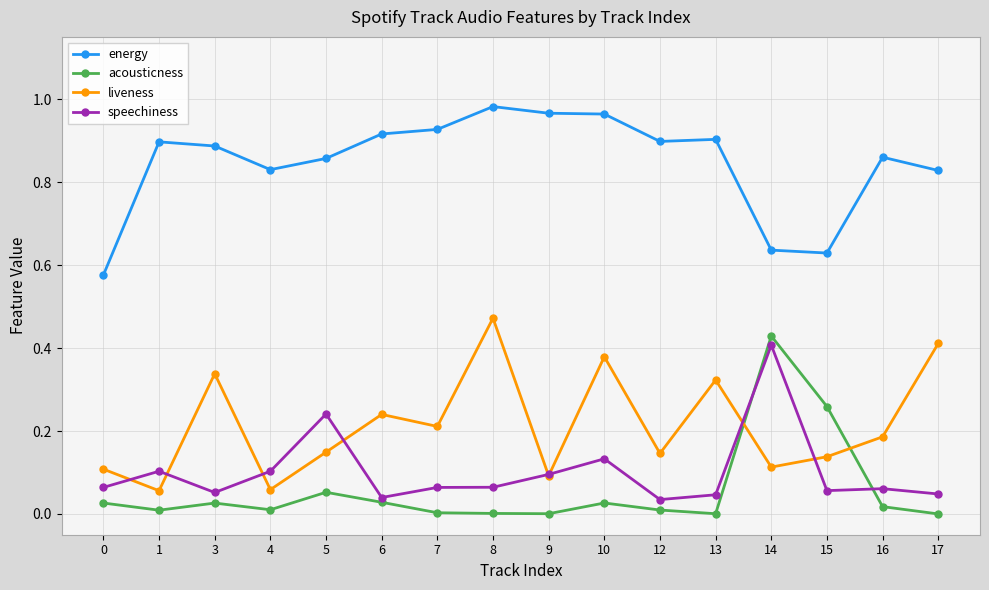

At which label does acousticness reach its peak?

14